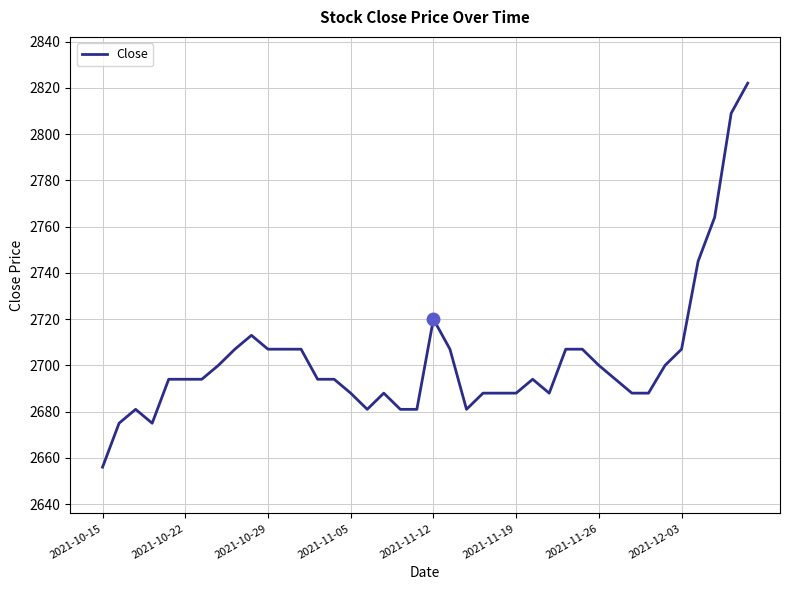

What is the average value?

2703